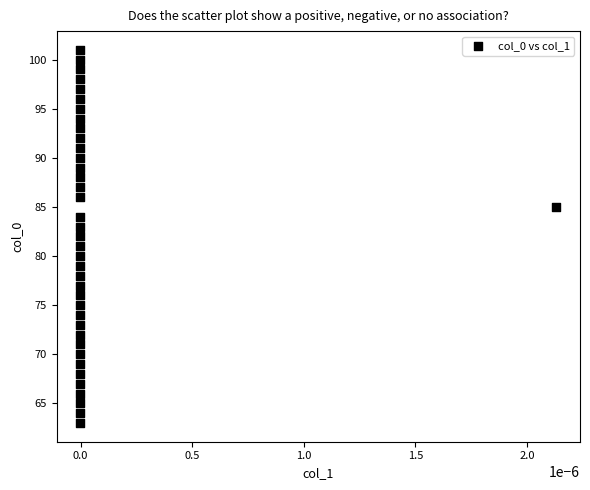

What is the range of Y values (max minus min)?

38